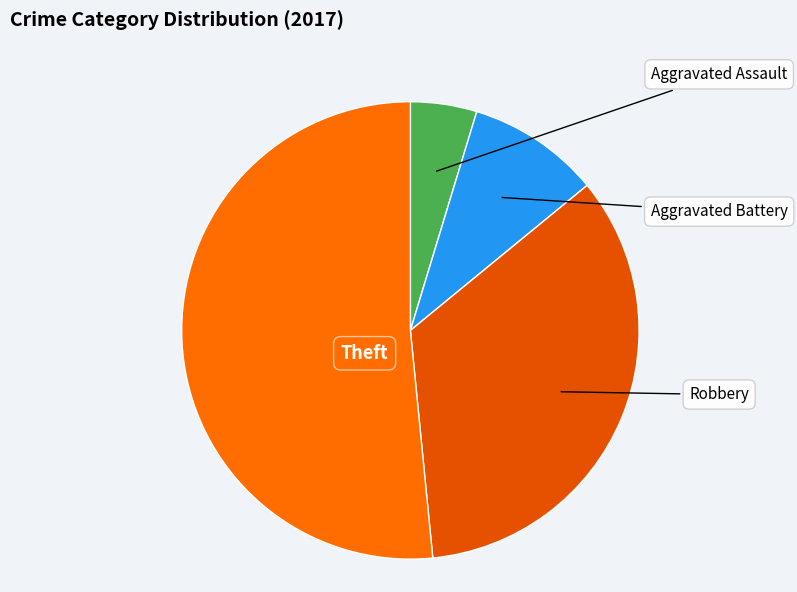

Combined, what portion of the pie is Aggravated Assault and Theft?

56.2%